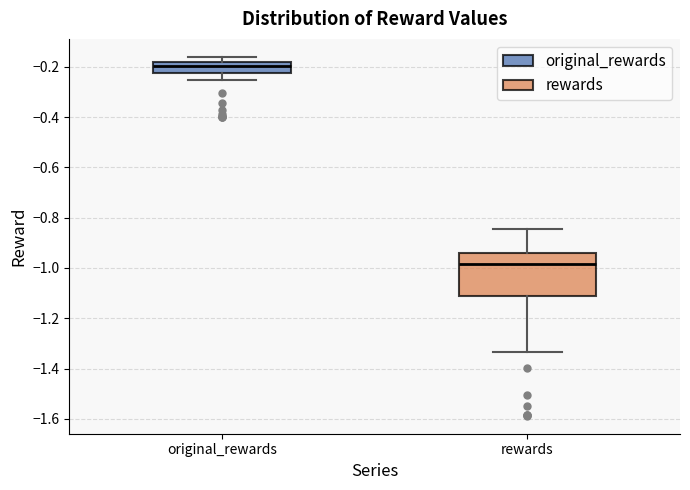

Reading left to right, read every box against the y-axis: the position of its median line, the range the box covers, and the ends of its whiskers. The values are not printed on the chart, so give them approximately, as read against the axis.

original_rewards: median -0.20, box -0.22 to -0.18, whiskers -0.26 to -0.16
rewards: median -0.98, box -1.12 to -0.94, whiskers -1.34 to -0.84